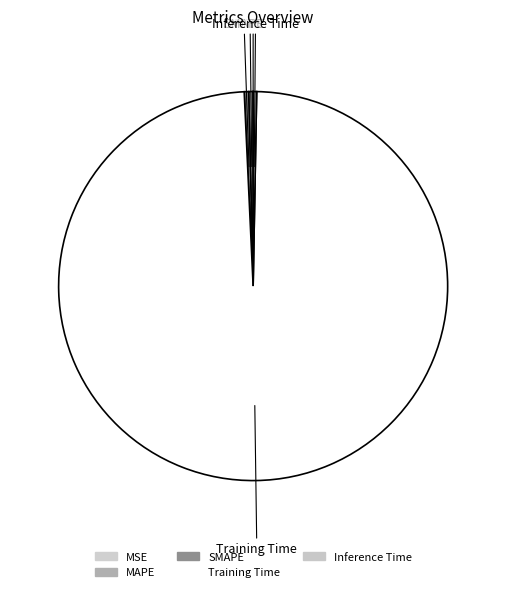

What is the total percentage of SMAPE and MAPE?

0.7%